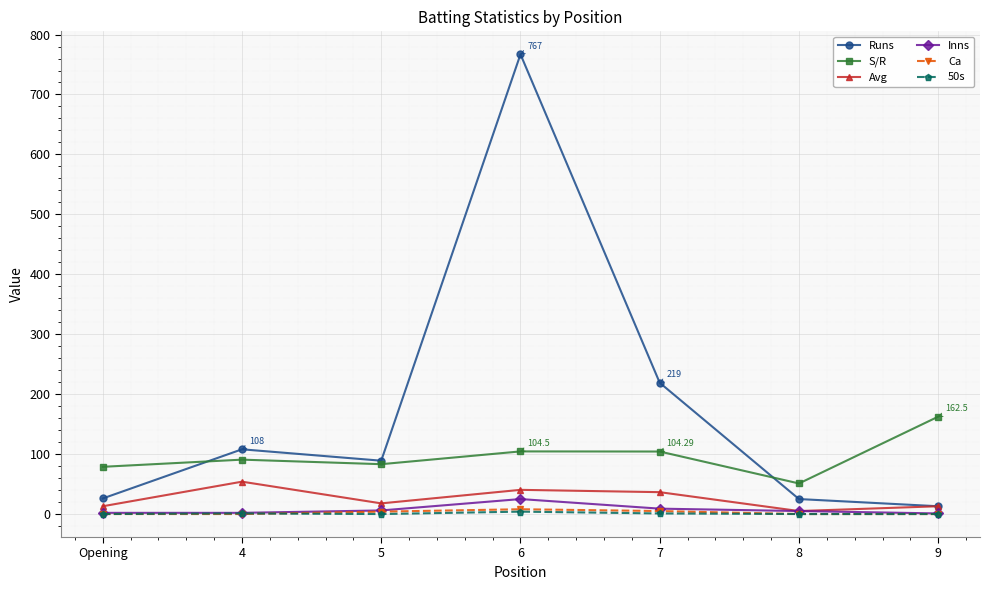

Which series has the largest range (max minus min)?

Runs